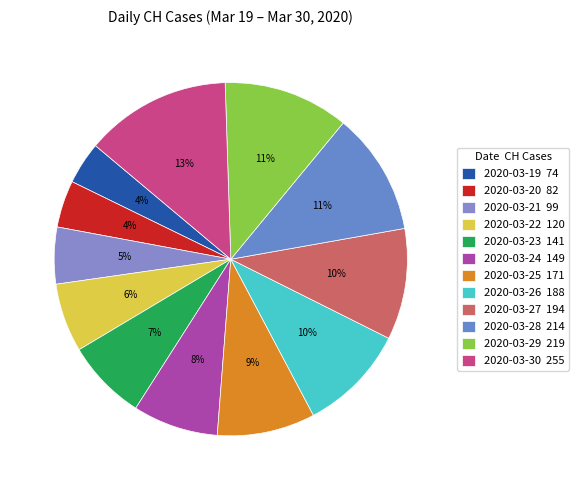

To the nearest percent, what portion does 2020-03-22 represent?

6%